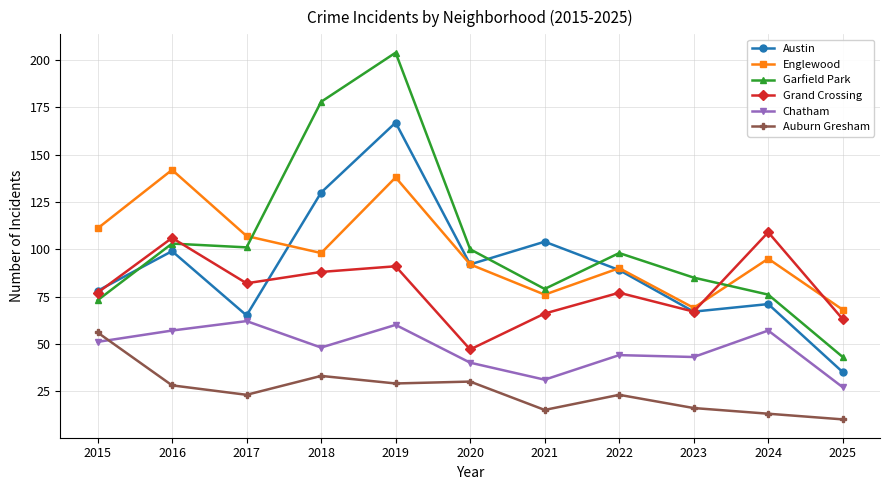

List the labels in order of Austin value, smallest first.

2025, 2017, 2023, 2024, 2015, 2022, 2020, 2016, 2021, 2018, 2019